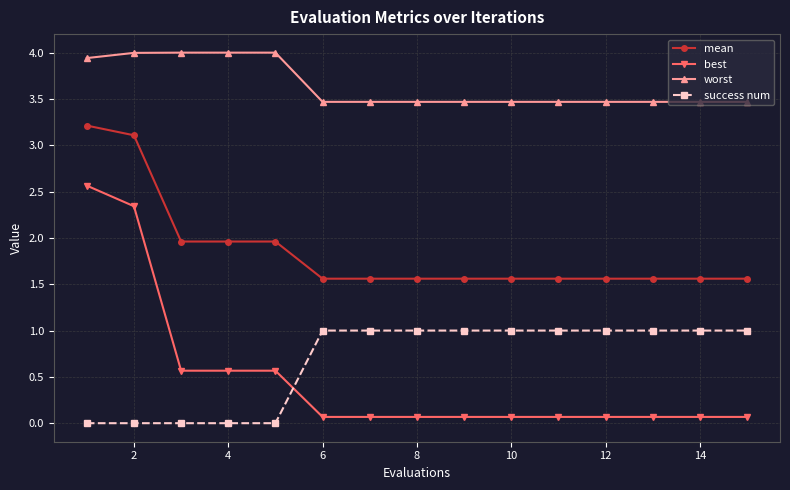

What is the greatest value displayed?

4.0